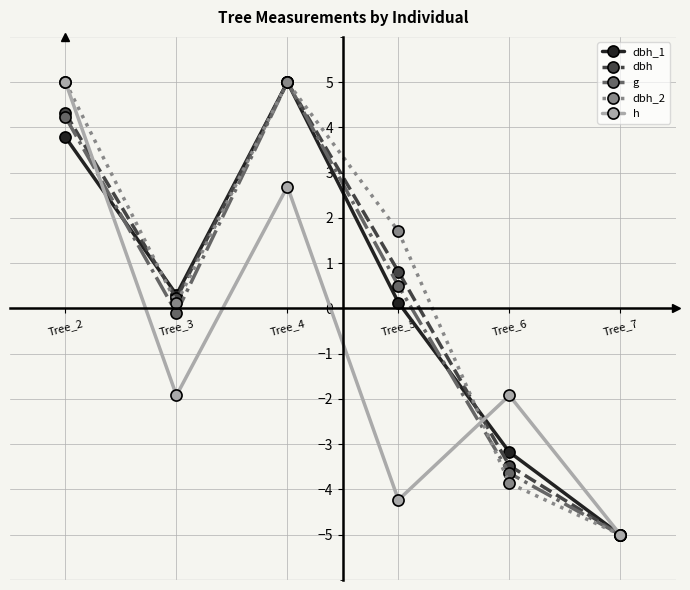

Does the chart have visible grid lines?

Yes